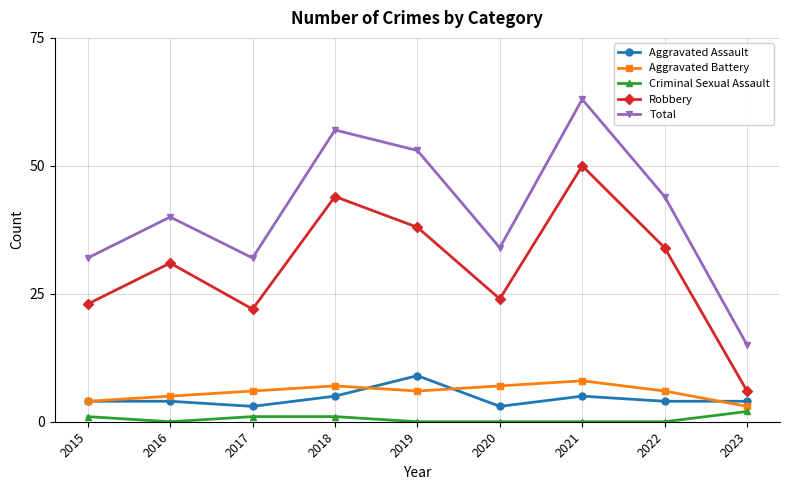

Is it true that Aggravated Assault equals 4 at 2022?

True